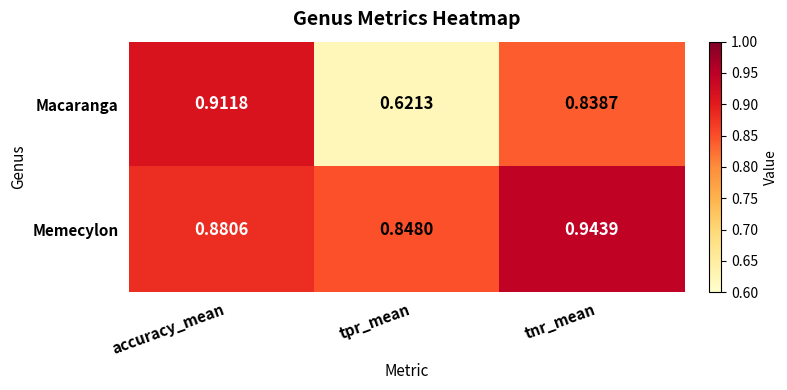

Where is Macaranga nearest to the value 0?

tpr_mean